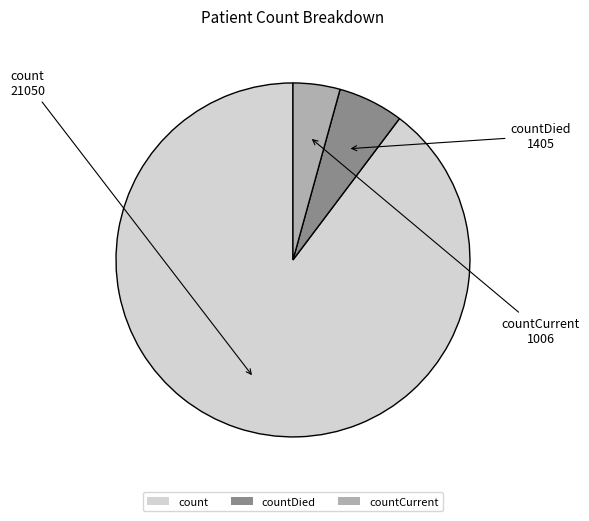

What is the smallest slice in the pie chart?

countCurrent